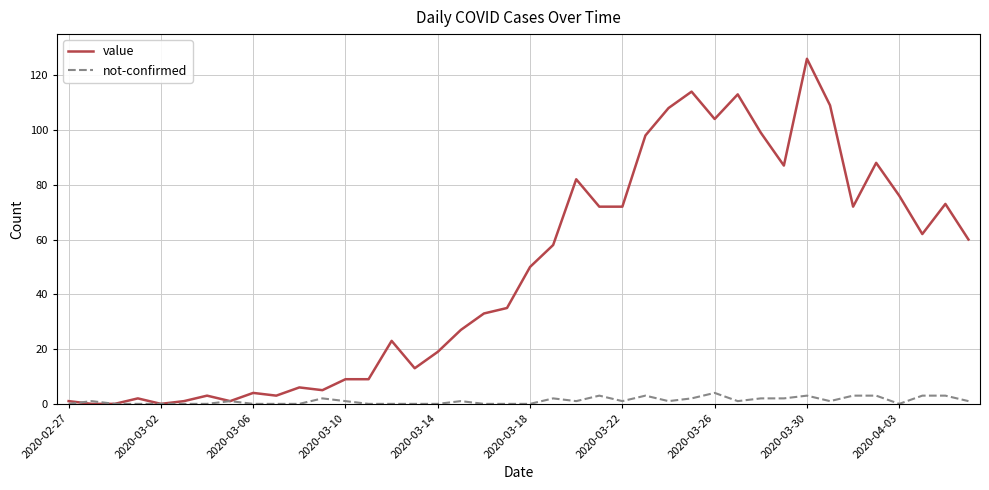

Which series has the largest total across all categories?

value